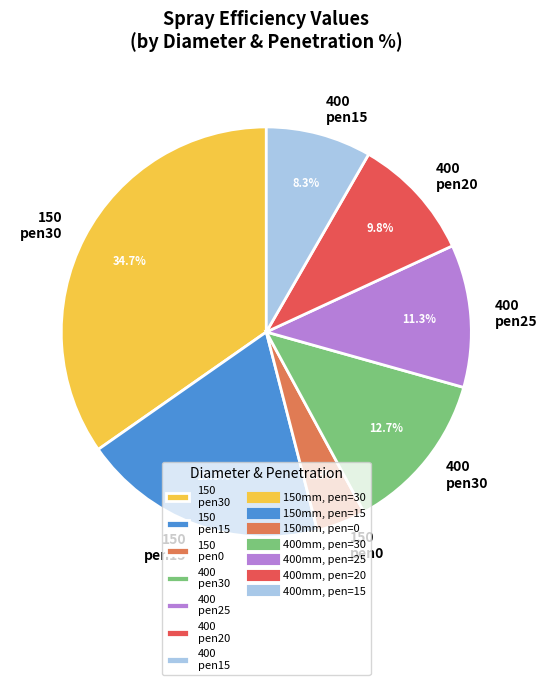

Does 400 pen20 represent more than half of the total?

No